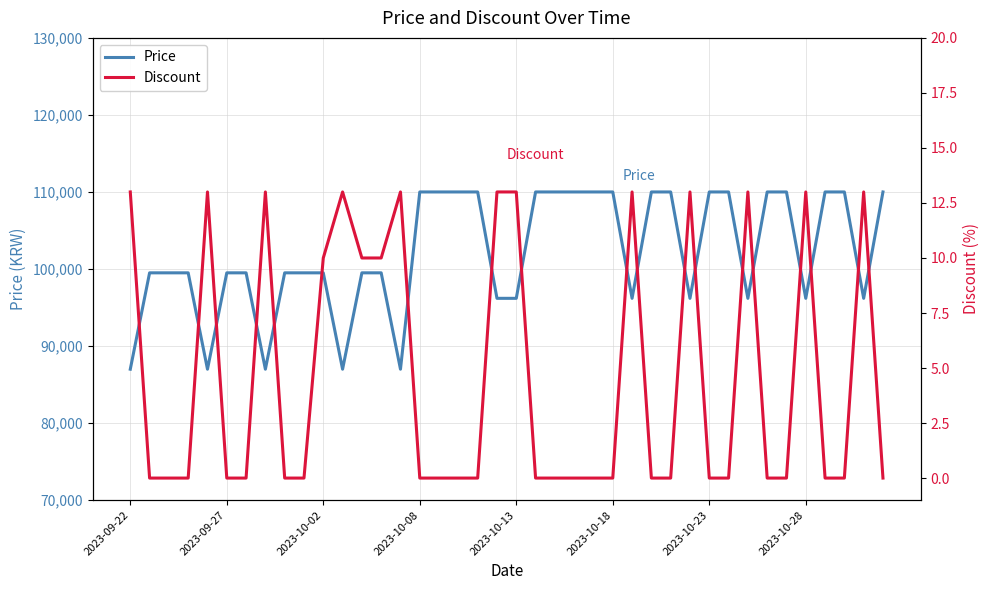

True or false: Discount and Price cross at least once.

False